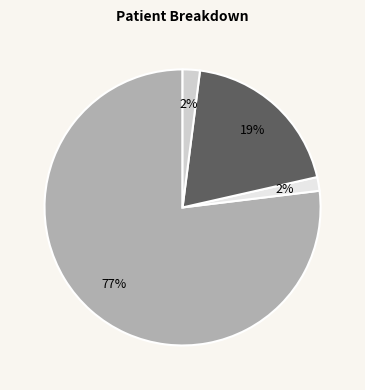

Is there a majority slice in this chart?

Yes